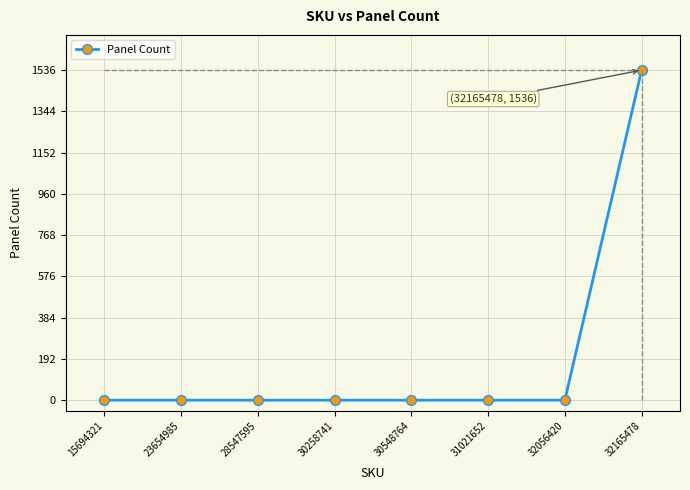

What is the sum of the values at 32165478 and 28547595?

1536